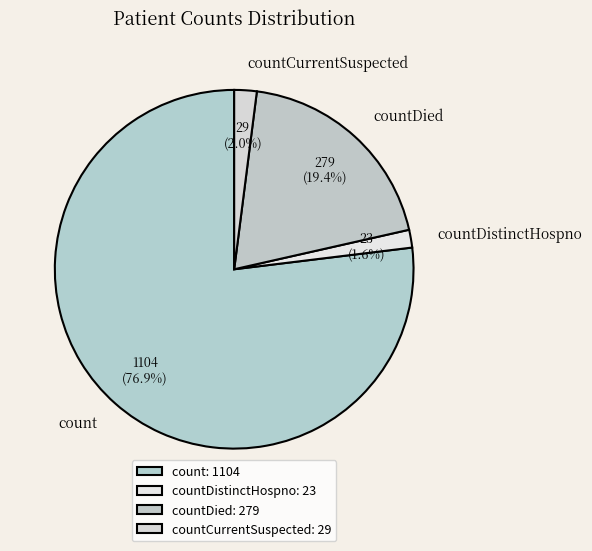

Do countDied and count together represent more than half of the pie?

Yes